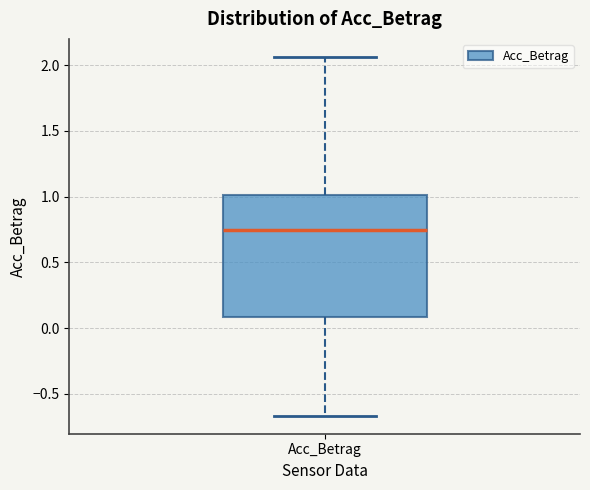

Transcribe this box plot: give where the median line is, the range the box spans, and where the two whiskers end, as read against the y-axis. The values are not printed on the chart, so give them approximately, as read against the axis.

median 0.75, box 0.10 to 1.00, whiskers -0.65 to 2.05